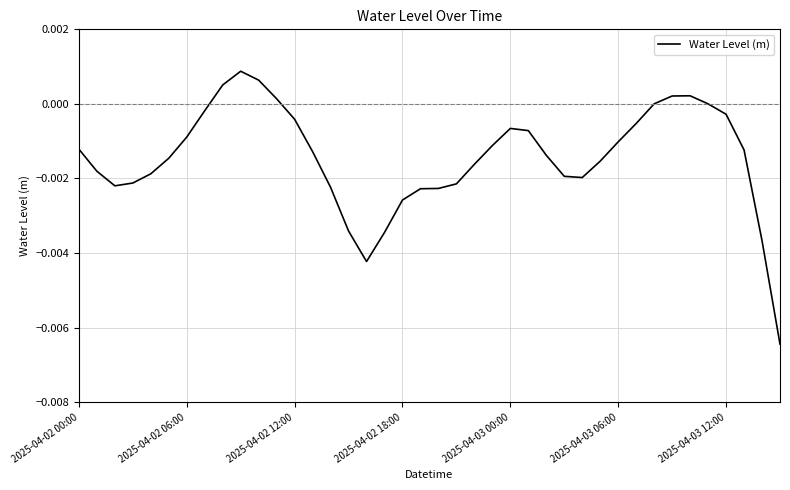

How many lines are shown in the chart?

1